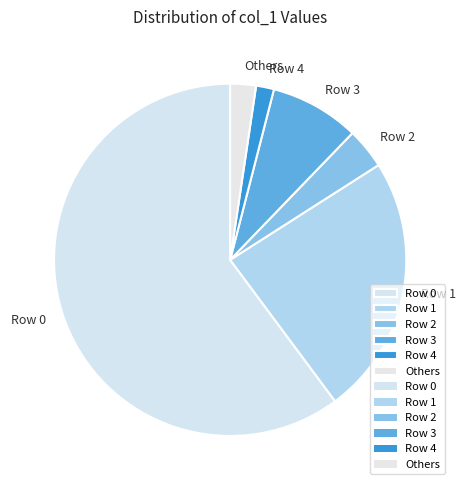

True or false: Row 0 accounts for 53% of the total.

False